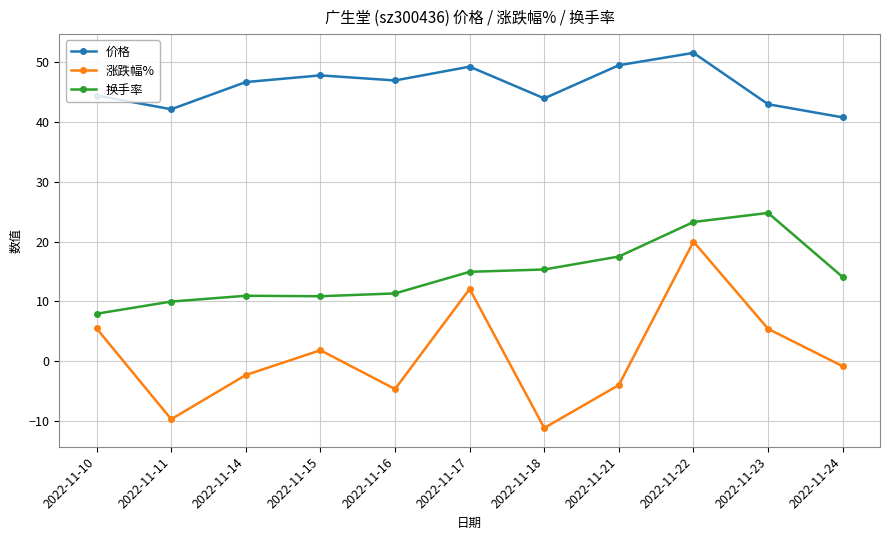

What is the value of the 涨跌幅% point at the 10th from the left?

5.4